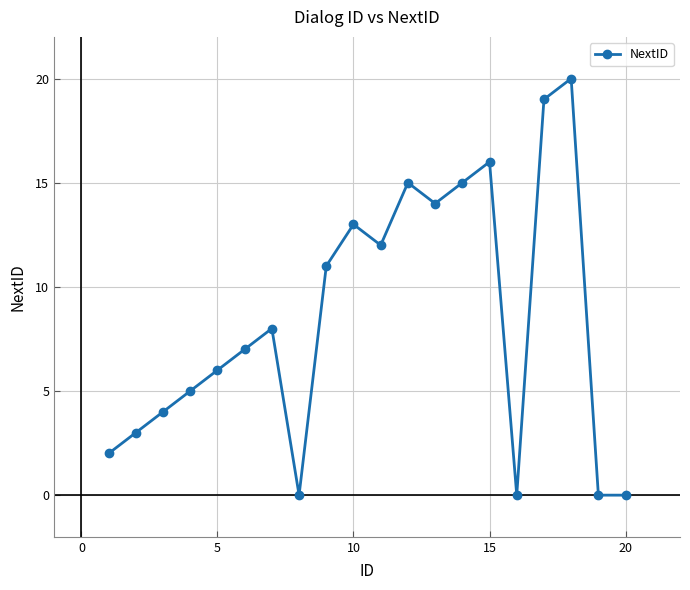

What is the maximum value shown in the chart?

20